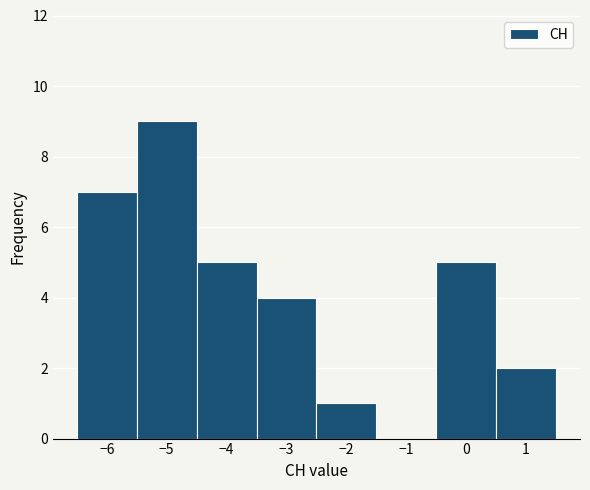

Reading left to right, list every bar in this chart as the range it spans on the x-axis followed by its height. The values are not printed on the chart, so give them approximately, as read against the axis.

-6.5 to -5.5: 7
-5.5 to -4.5: 9
-4.5 to -3.5: 5
-3.5 to -2.5: 4
-2.5 to -1.5: 1
-1.5 to -0.5: 0
-0.5 to 0.5: 5
0.5 to 1.5: 2